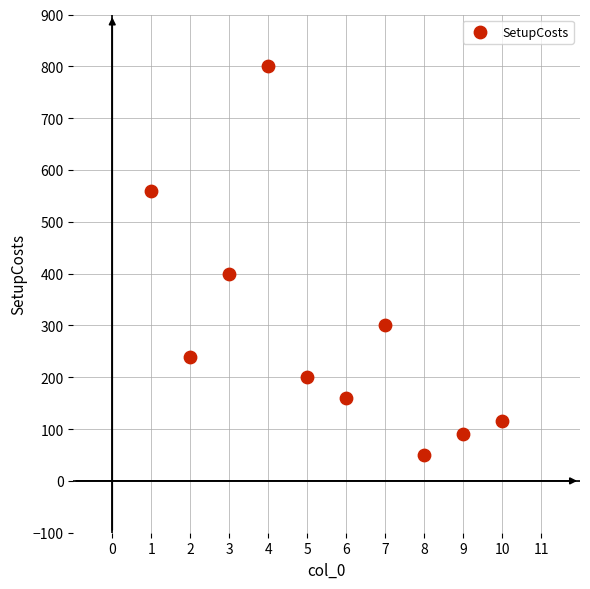

What Y value in the scatter plot is closest to 425?

400